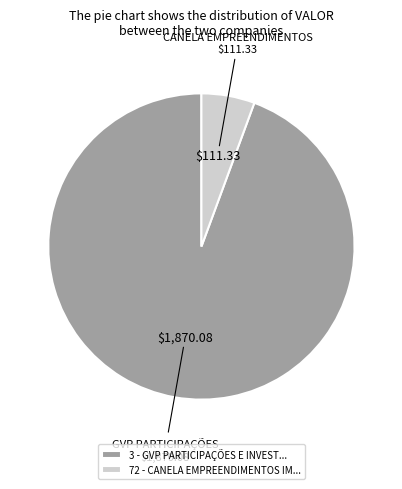

Which has a higher value, 72 - CANELA EMPREENDIMENTOS IM... or 3 - GVP PARTICIPAÇÕES E INVEST...?

3 - GVP PARTICIPAÇÕES E INVEST...